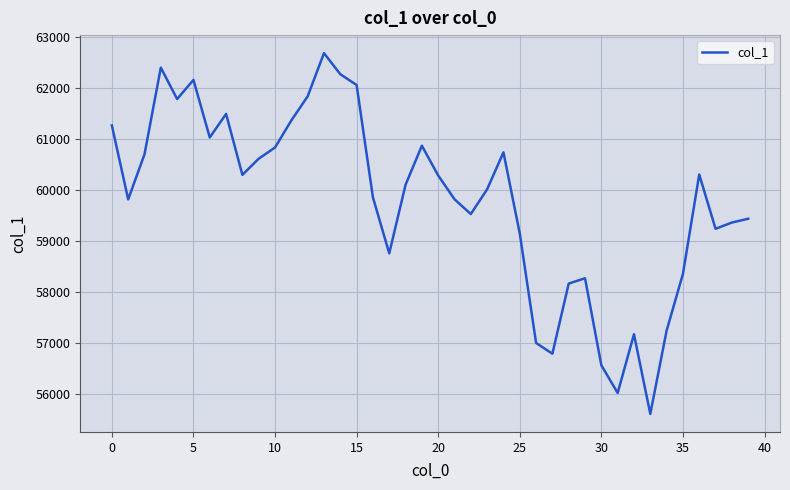

What is the minimum value shown in the chart?

55607